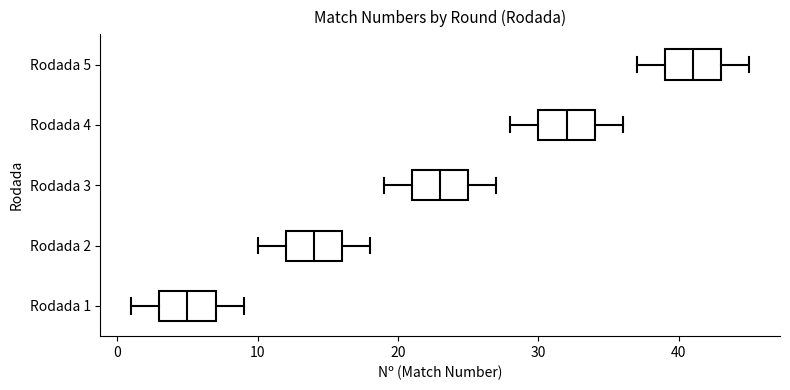

Reading bottom to top, transcribe this box plot: for each box, give where its median line is, the range the box spans, and where its two whiskers end, as read against the x-axis. The values are not printed on the chart, so give them approximately, as read against the axis.

Rodada 1: median 5, box 3 to 7, whiskers 1 to 9
Rodada 2: median 14, box 12 to 16, whiskers 10 to 18
Rodada 3: median 23, box 21 to 25, whiskers 19 to 27
Rodada 4: median 32, box 30 to 34, whiskers 28 to 36
Rodada 5: median 41, box 39 to 43, whiskers 37 to 45